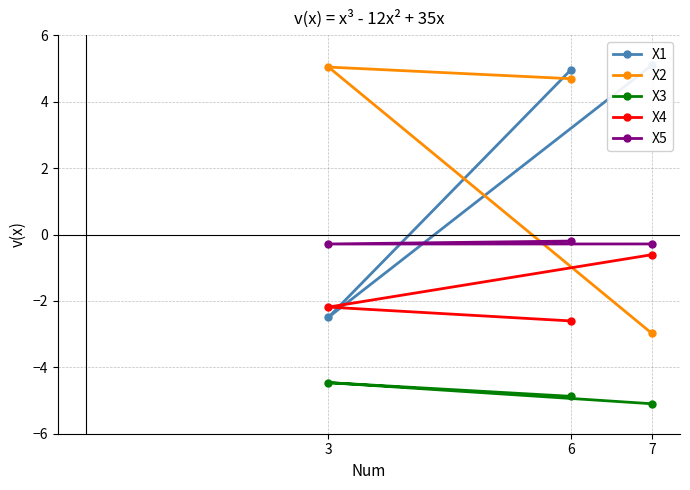

Which series has the largest total across all categories?

X1